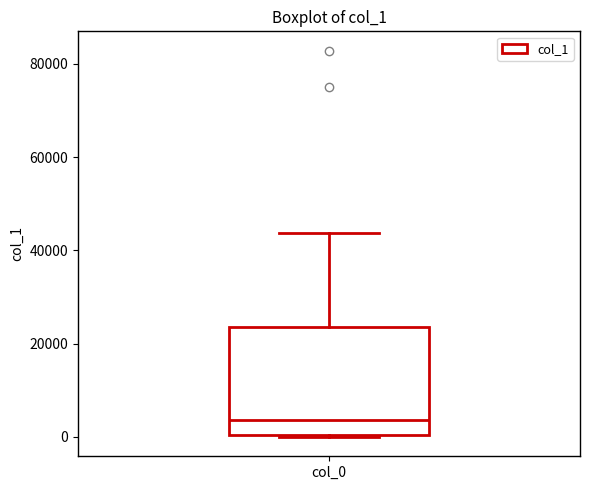

Read this box plot against the y-axis: the position of the median line, the range covered by the box, and the ends of both whiskers. The values are not printed on the chart, so give them approximately, as read against the axis.

median 4000, box 0 to 24000, whiskers 0 to 44000